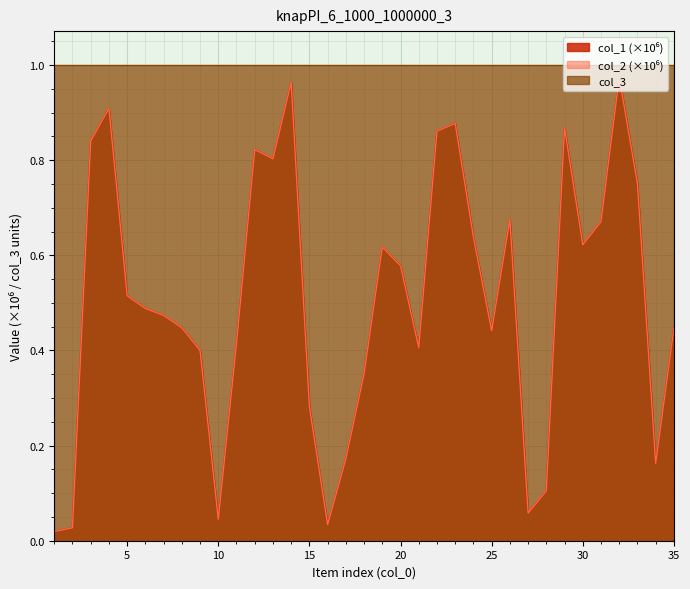

Is it true that col_1 equals 0.8 at 25?

False